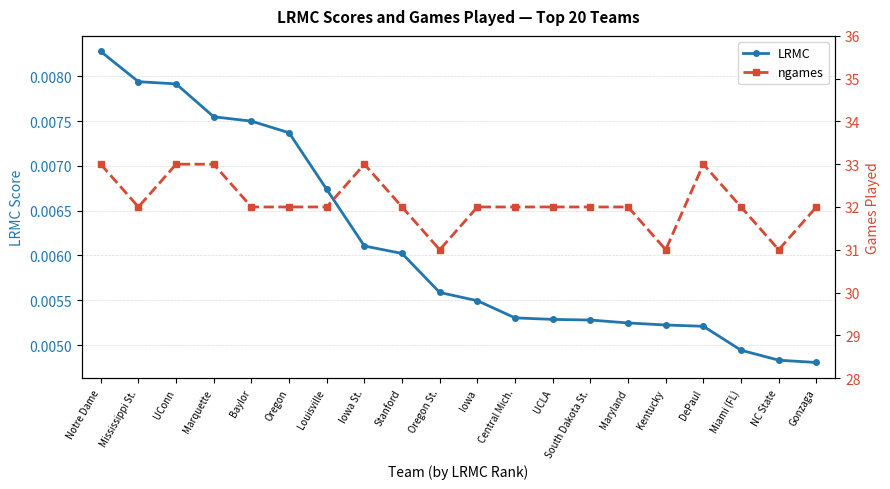

List the labels in order of LRMC value, smallest first.

Gonzaga, NC State, Miami (FL), DePaul, Kentucky, Maryland, South Dakota St., UCLA, Central Mich., Iowa, Oregon St., Stanford, Iowa St., Louisville, Oregon, Baylor, Marquette, UConn, Mississippi St., Notre Dame